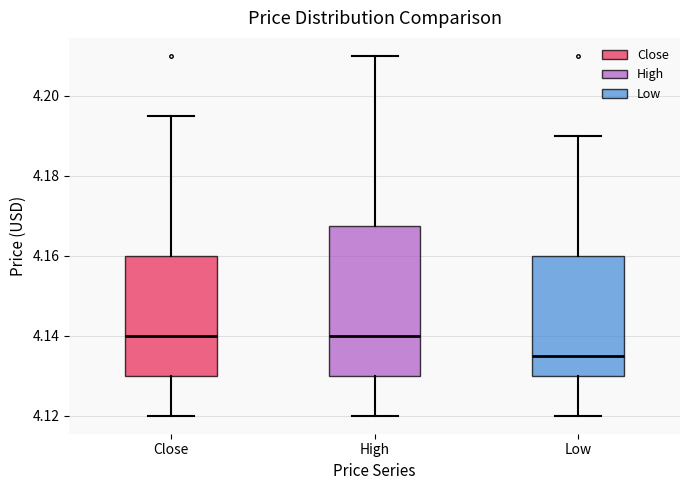

Where is the upper edge of the box for High on the y-axis? The values are not printed on the chart, so give them approximately, as read against the axis.

4.168